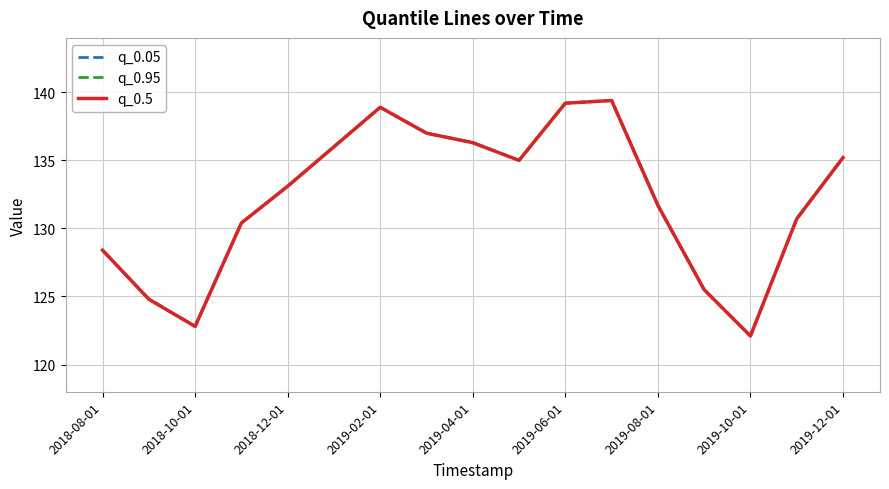

True or false: q_0.05 and q_0.95 intersect in this chart.

False